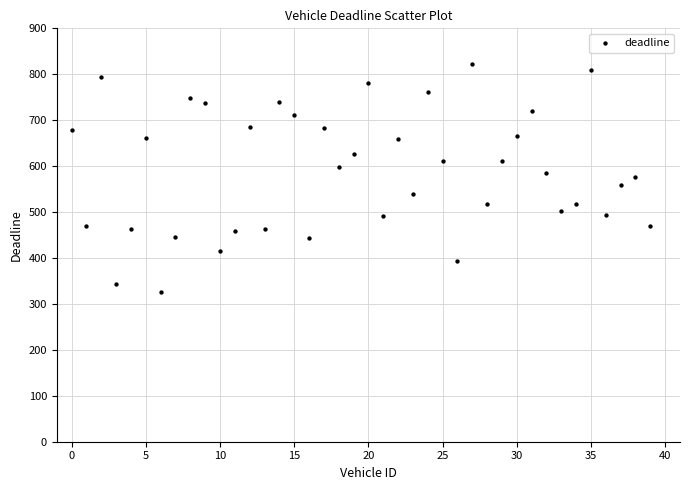

What is the range of Y values (max minus min)?

498